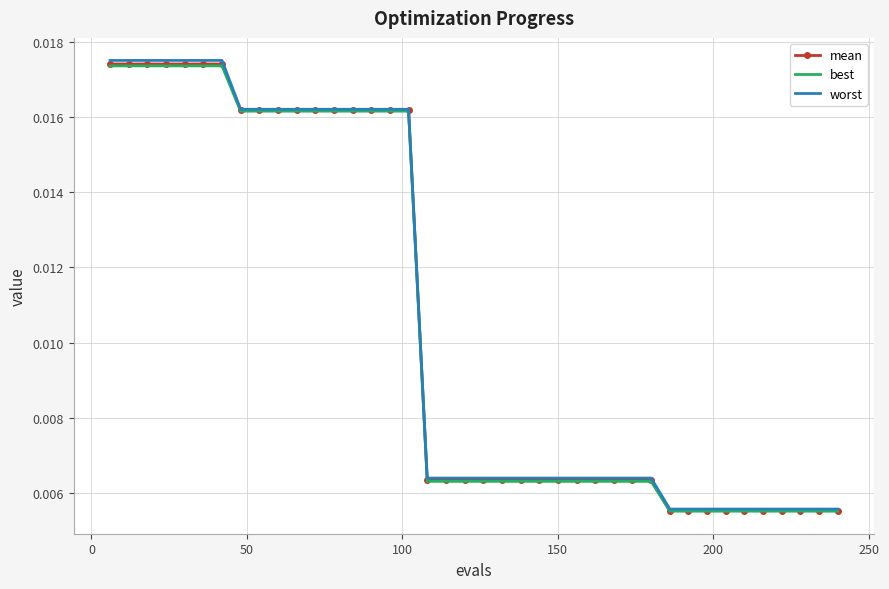

Which series has the largest range (max minus min)?

worst